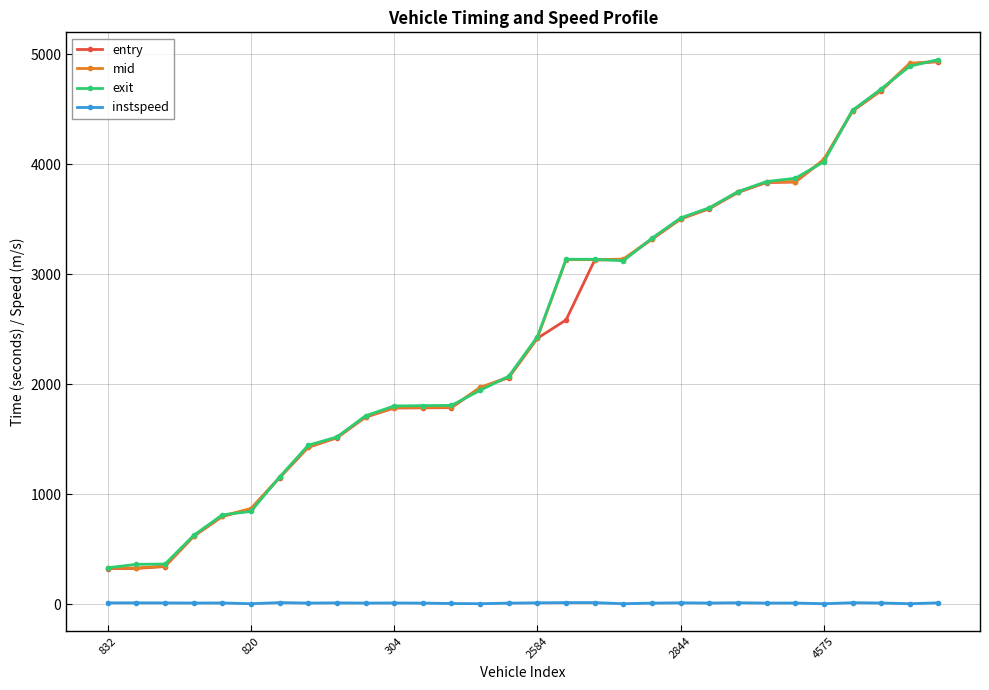

What is the value of the exit point at the 18th from the left?

3136.7